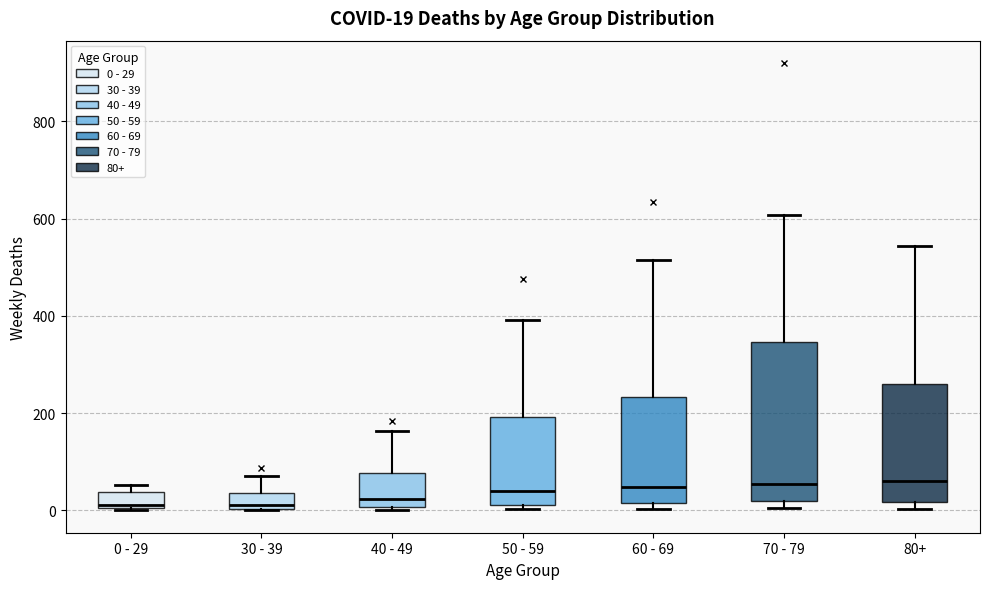

Which box is the tallest, from its lower edge to its upper edge?

70 - 79